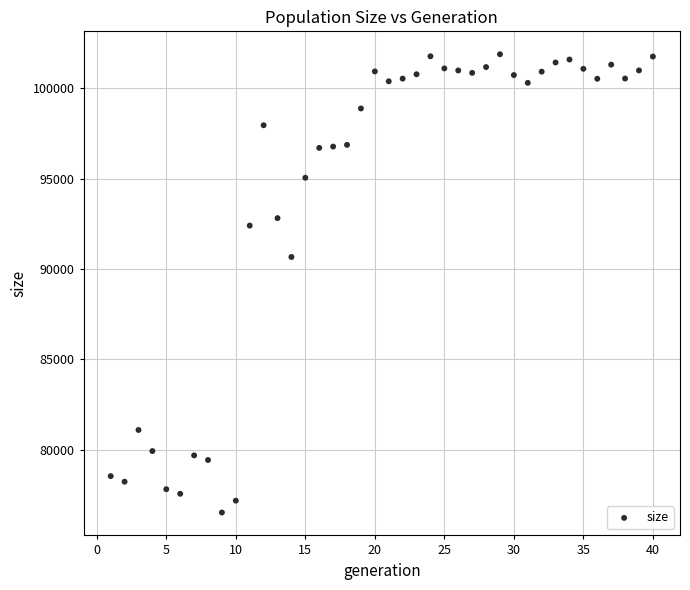

What Y value in the scatter plot is closest to 89200?

90662